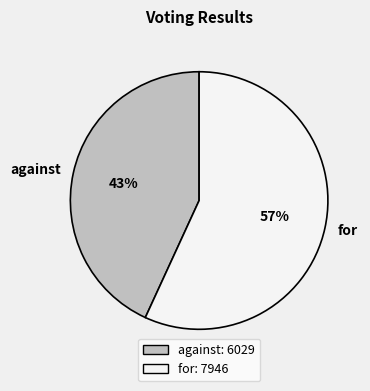

What is the largest slice in the pie chart?

for